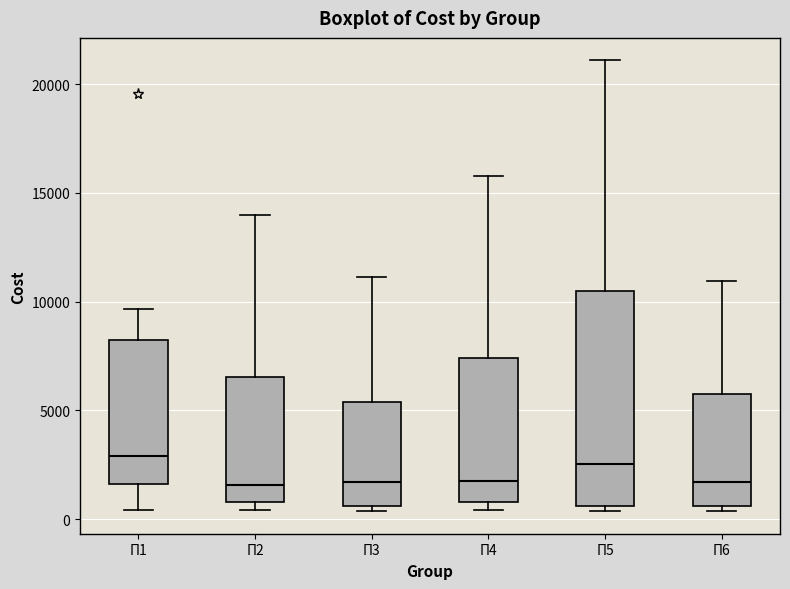

Reading left to right, transcribe this box plot: for each box, give where its median line is, the range the box spans, and where its two whiskers end, as read against the y-axis. The values are not printed on the chart, so give them approximately, as read against the axis.

П1: median 3000, box 1500 to 8000, whiskers 500 to 9500
П2: median 1500, box 1000 to 6500, whiskers 500 to 14000
П3: median 1500, box 500 to 5500, whiskers 500 (just below the box's lower edge) to 11000
П4: median 2000, box 1000 to 7500, whiskers 500 to 16000
П5: median 2500, box 500 to 10500, whiskers 500 (just below the box's lower edge) to 21000
П6: median 1500, box 500 to 5500, whiskers 500 (just below the box's lower edge) to 11000